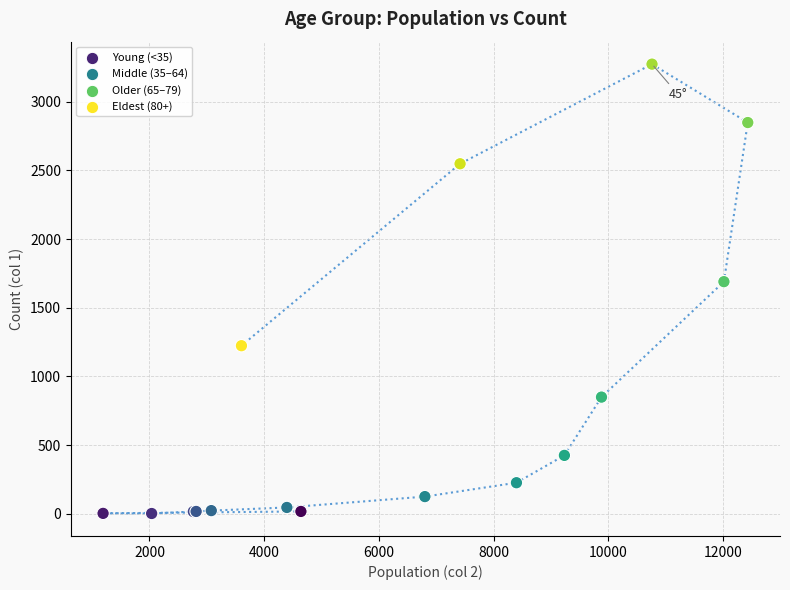

What Y value in the scatter plot is closest to 1638?

1690